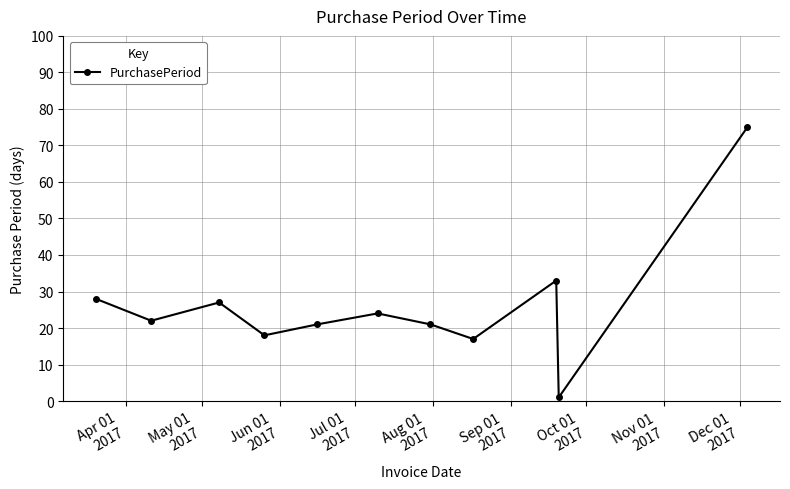

What is the sum of all values?

287